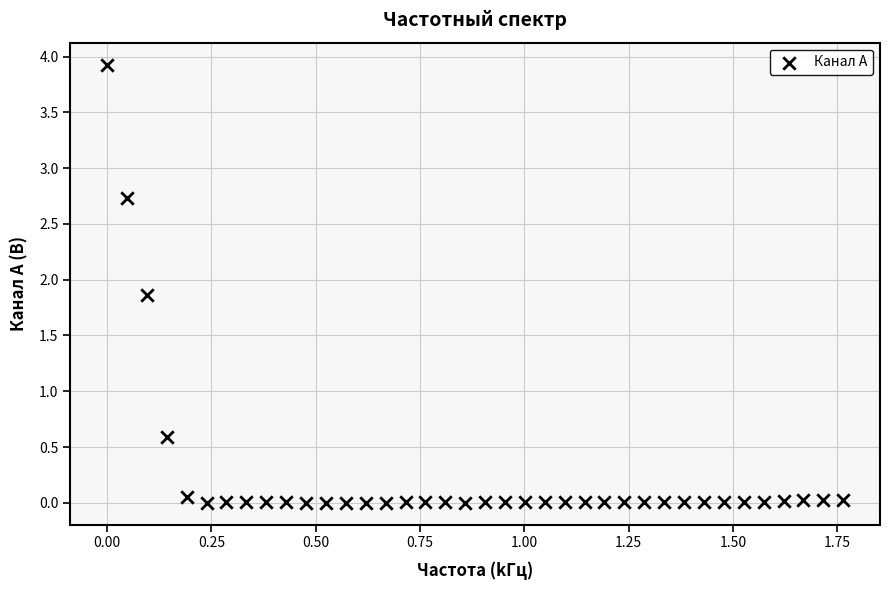

What Y value in the scatter plot is closest to 1?

0.6